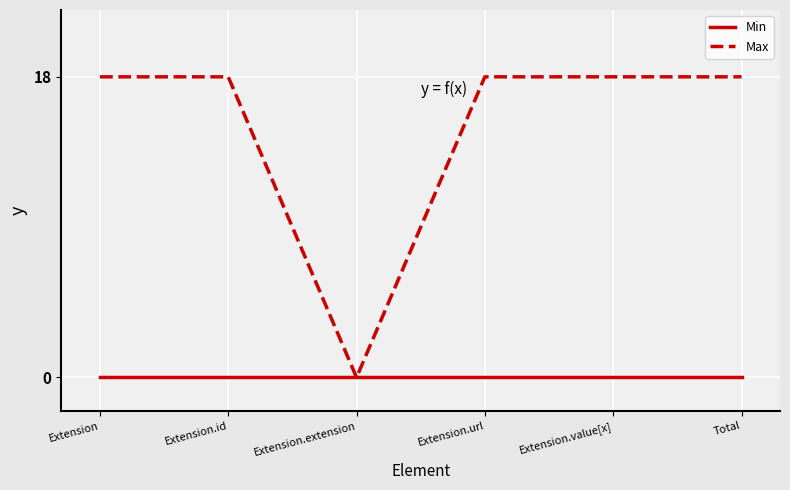

Reading right to left, extract all data points from this chart.

Min: Total=0	Extension.value[x]=0	Extension.url=0	Extension.extension=0	Extension.id=0	Extension=0
Max: Total=18	Extension.value[x]=18	Extension.url=18	Extension.extension=0	Extension.id=18	Extension=18